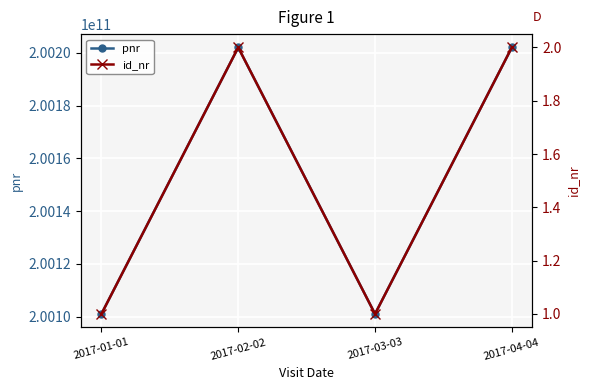

What is the maximum value for pnr?

200202022468